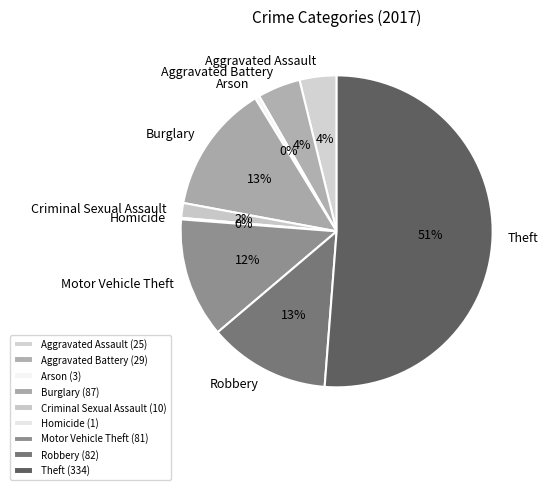

Is it true that Criminal Sexual Assault is 2% of the pie?

True